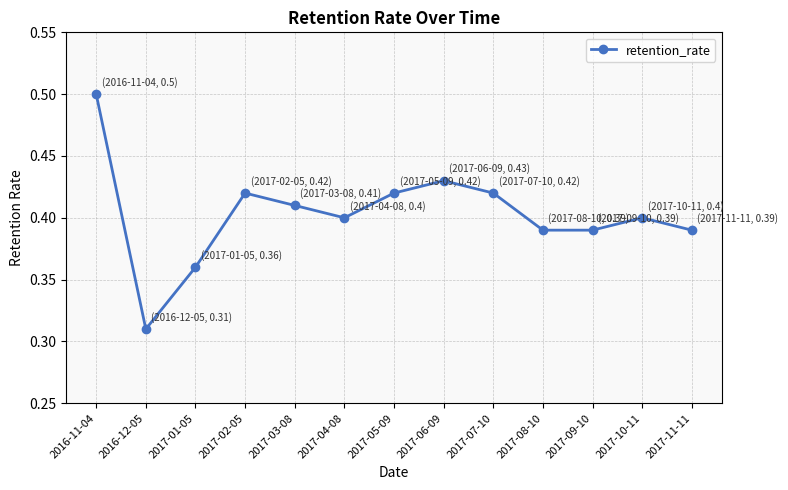

At which category does the data reach its first local peak?

2017-02-05